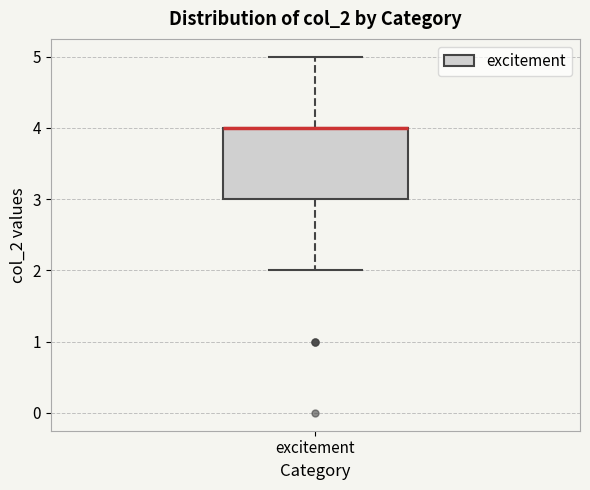

Read this box plot against the y-axis: the position of the median line, the range covered by the box, and the ends of both whiskers. The values are not printed on the chart, so give them approximately, as read against the axis.

median 4 (drawn on the box's upper edge), box 3 to 4, whiskers 2 to 5